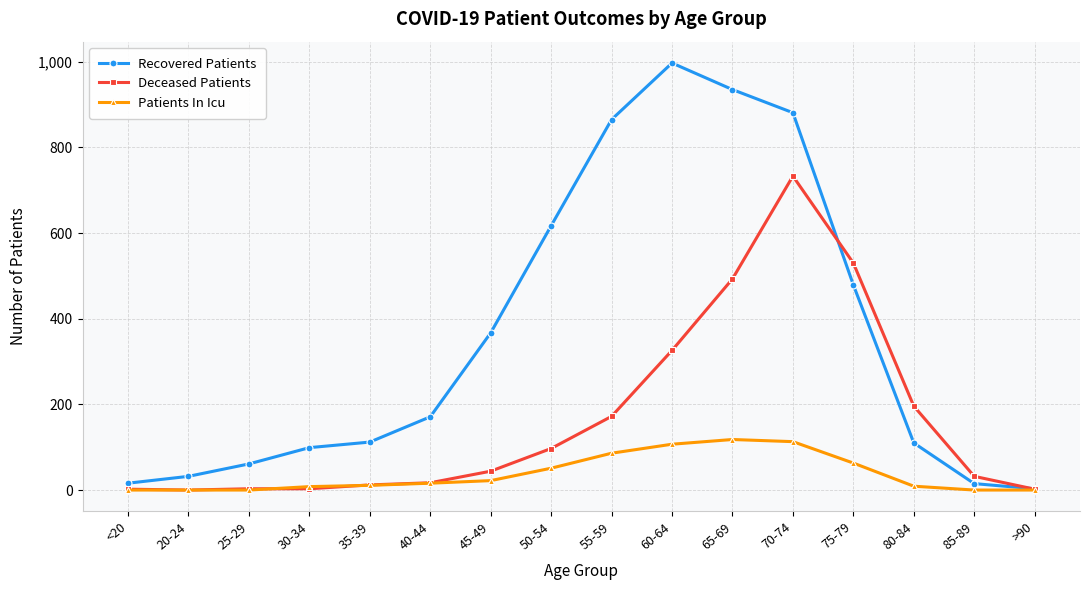

True or false: Patients In Icu has more than 0 points higher than both neighbors.

True